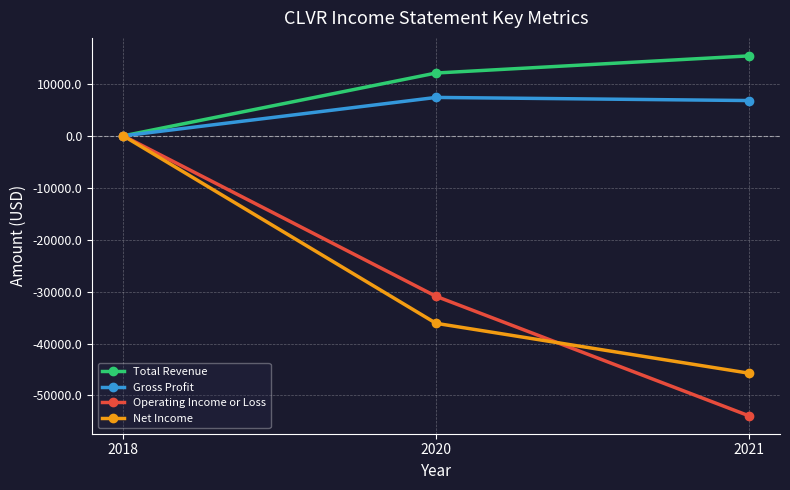

What is the value of the Operating Income or Loss point at the 2nd from the left?

-30900